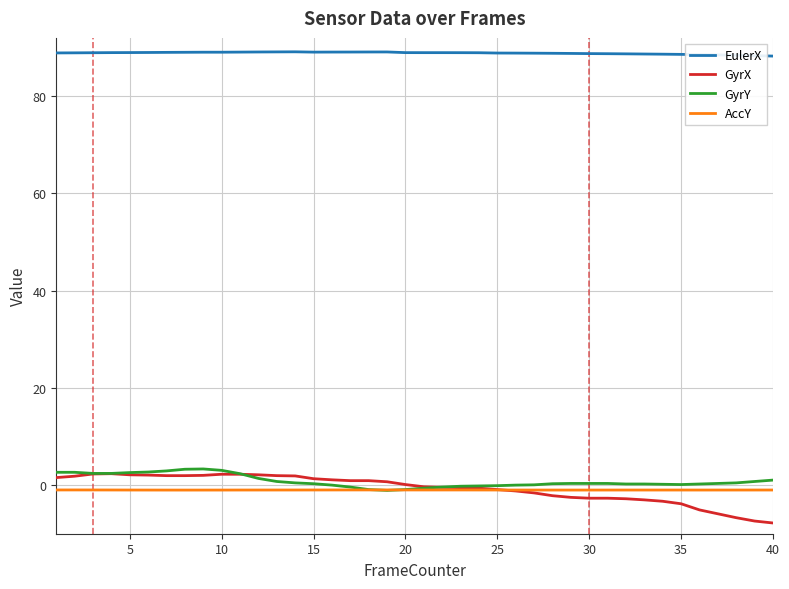

True or false: GyrY and EulerX cross at least once.

False